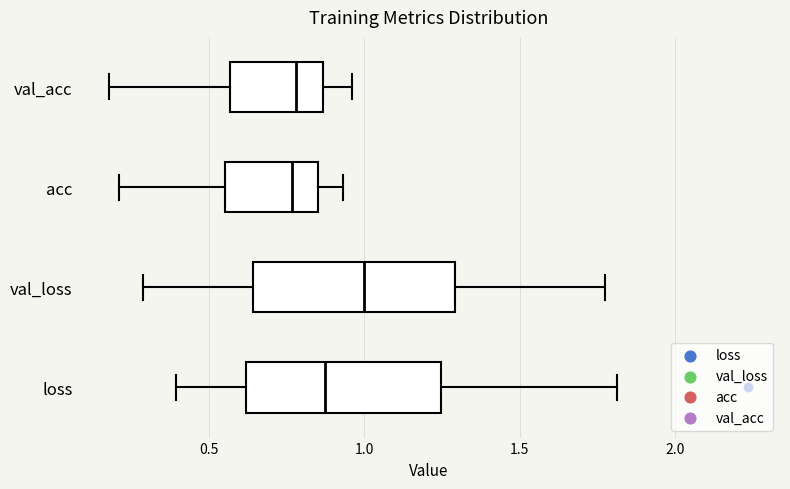

Reading bottom to top, transcribe this box plot: for each box, give where its median line is, the range the box spans, and where its two whiskers end, as read against the x-axis. The values are not printed on the chart, so give them approximately, as read against the axis.

loss: median 0.85, box 0.60 to 1.25, whiskers 0.40 to 1.80
val_loss: median 1.00, box 0.65 to 1.30, whiskers 0.30 to 1.80
acc: median 0.75, box 0.55 to 0.85, whiskers 0.20 to 0.95
val_acc: median 0.80, box 0.55 to 0.85, whiskers 0.20 to 0.95